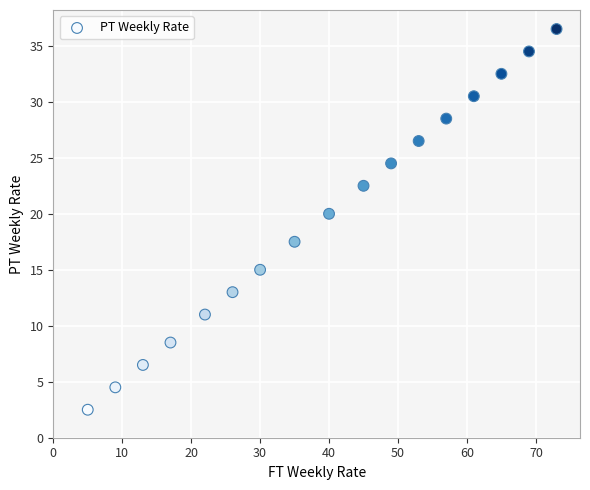

What is the range of Y values (max minus min)?

34.0